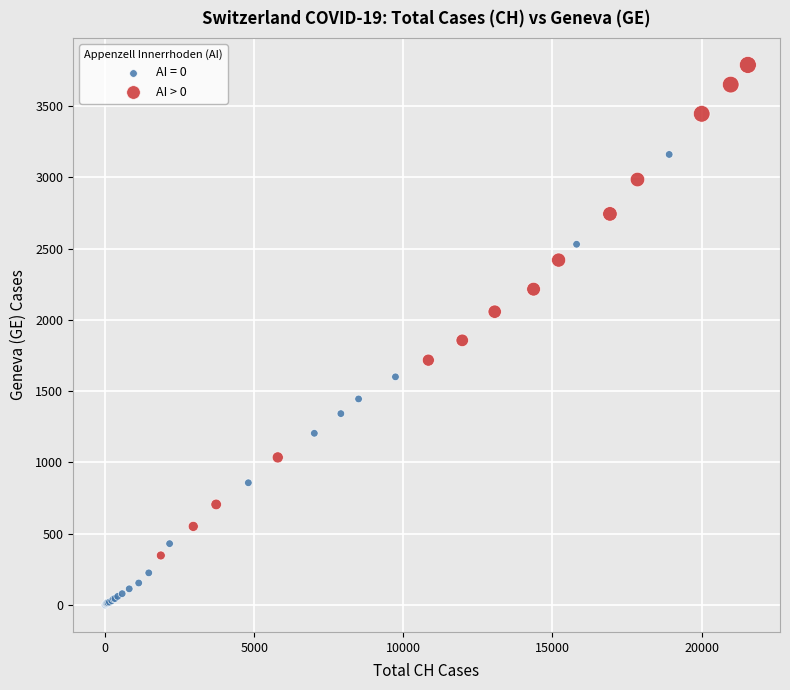

Which series contains the lowest Y value?

AI = 0